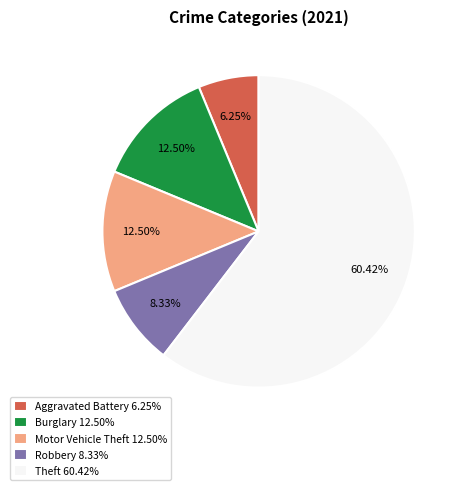

Which slice is the largest?

Theft 60.42%